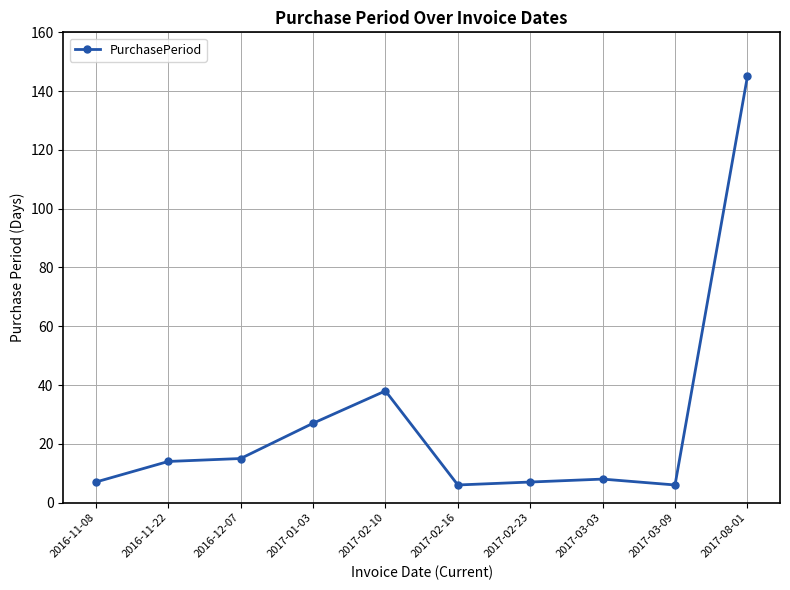

At which category does the chart reach its peak across all series?

2017-08-01